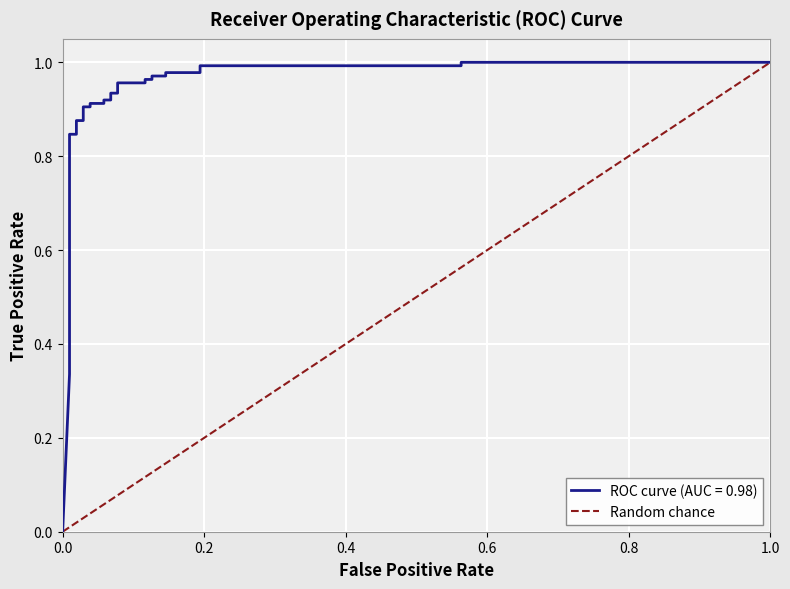

How many categories are shown in the chart?

2